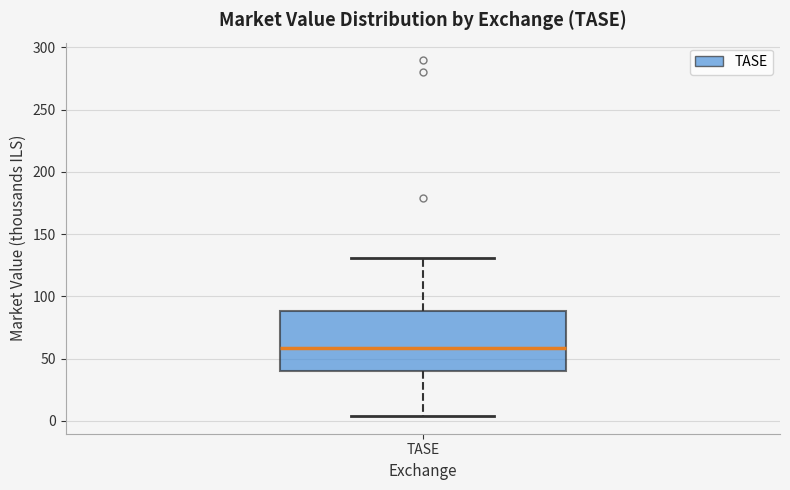

Read this box plot against the y-axis: the position of the median line, the range covered by the box, and the ends of both whiskers. The values are not printed on the chart, so give them approximately, as read against the axis.

median 60, box 40 to 90, whiskers 5 to 130